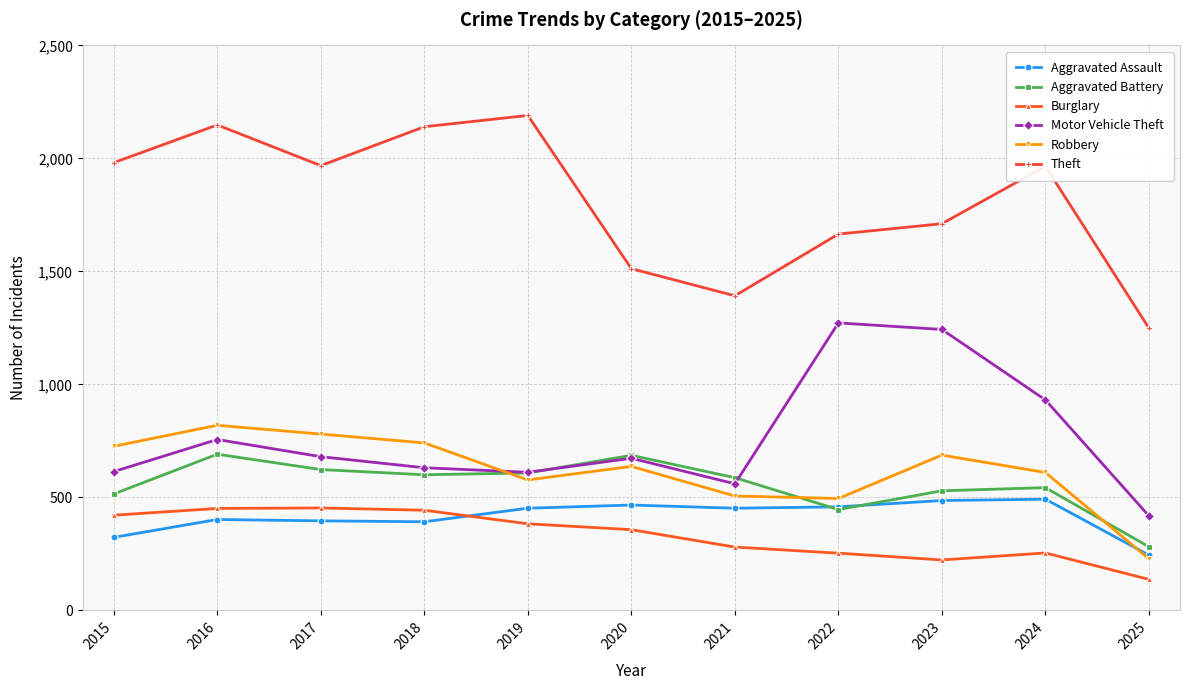

What is the spread (max minus min) of values at 2025?

1112